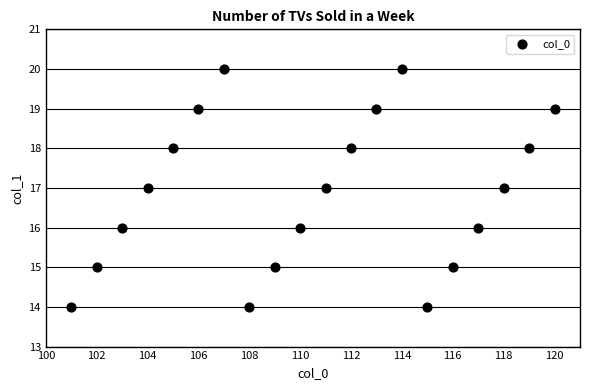

What is the range of X values (max minus min)?

19